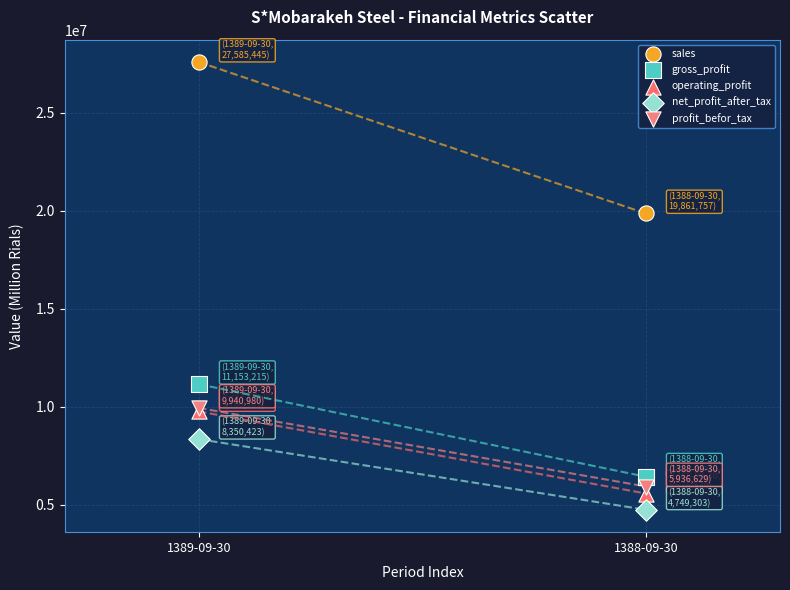

Which series reaches the minimum Y coordinate?

net_profit_after_tax